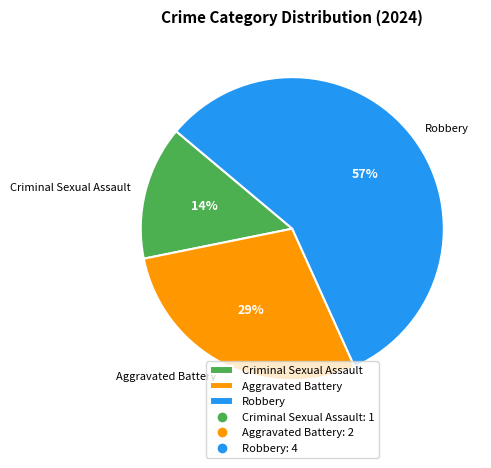

To the nearest percent, what percentage of the pie is Robbery?

57%